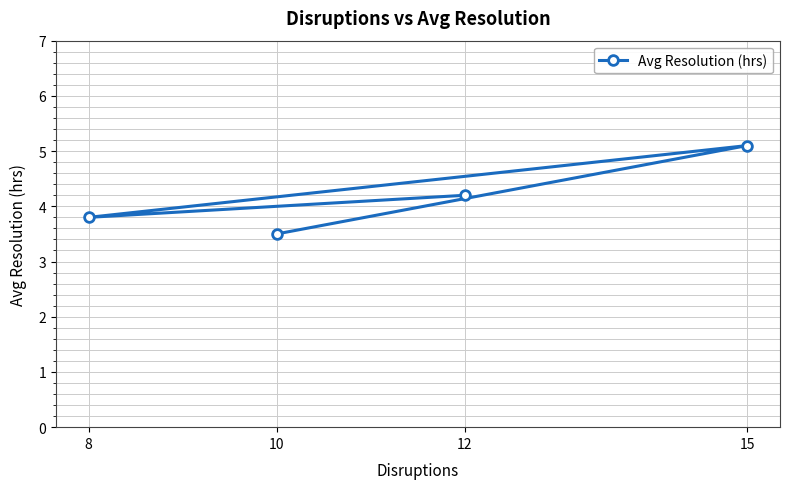

List the labels in order of value, smallest first.

10, 8, 12, 15